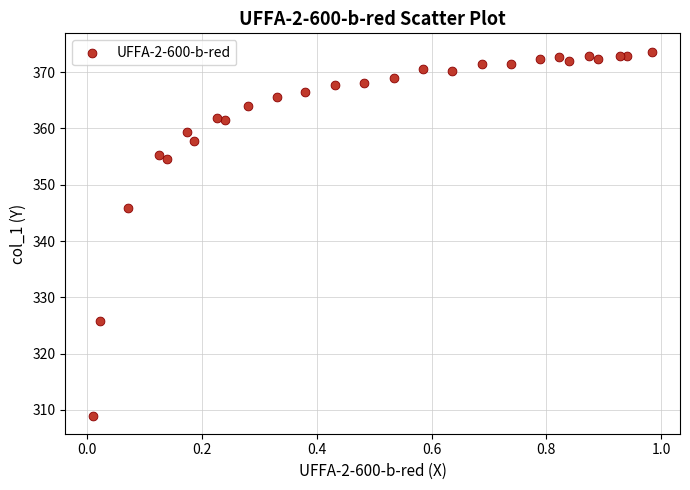

What Y value in the scatter plot is closest to 341?

345.9